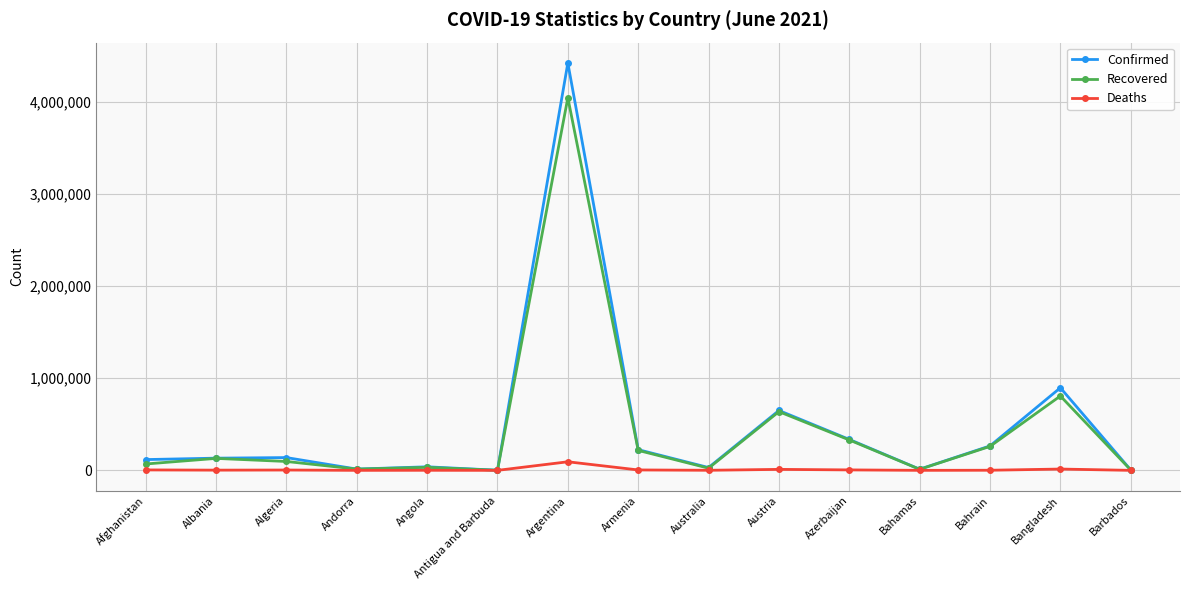

True or false: Recovered has more than 1 interior local peaks.

True